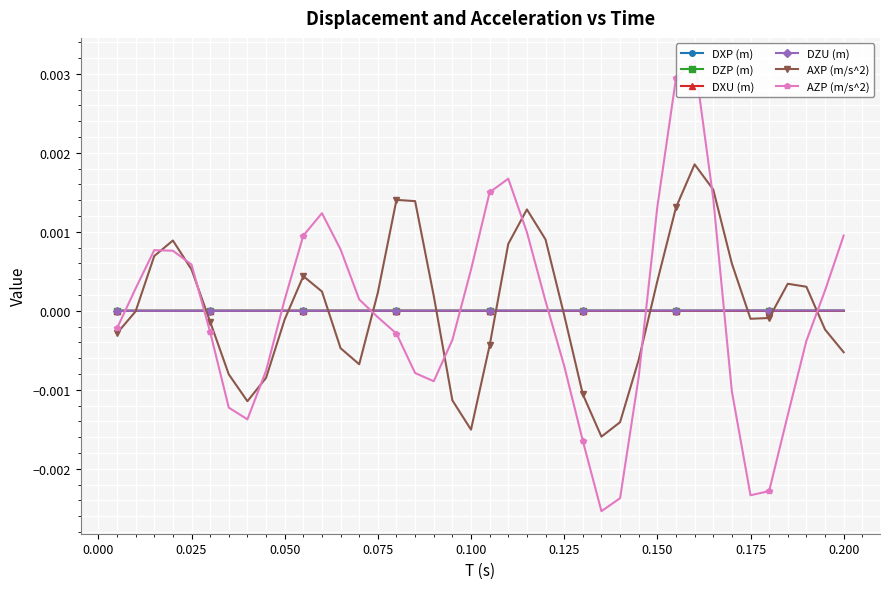

In AXP (m/s^2), how many points are higher than both neighbors (excluding endpoints)?

6